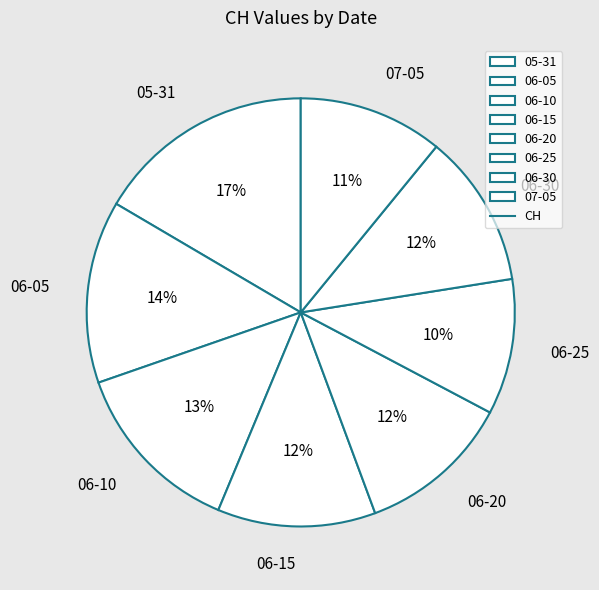

To the nearest percent, what portion does 07-05 represent?

11%